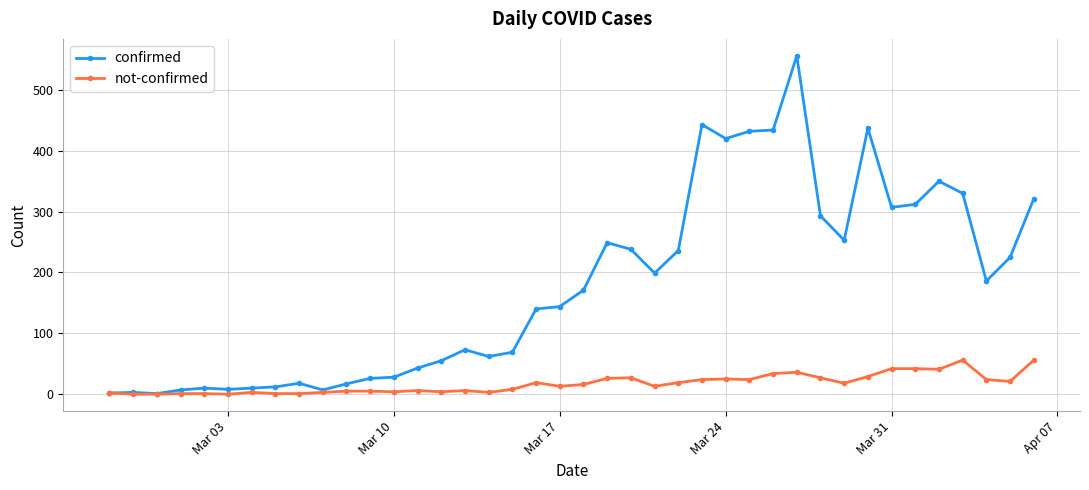

Rank the series by their average value, from highest to lowest.

confirmed, not-confirmed